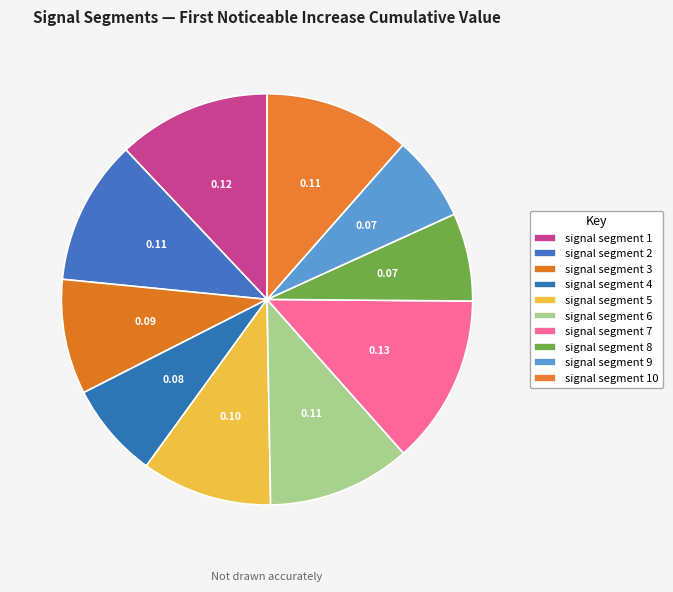

What is the largest slice in the pie chart?

signal segment 7